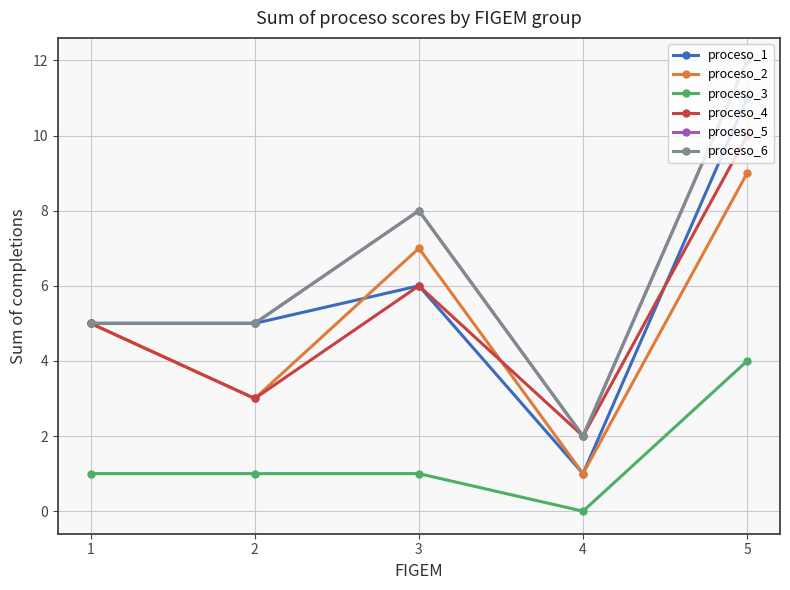

How many lines are shown in the chart?

6